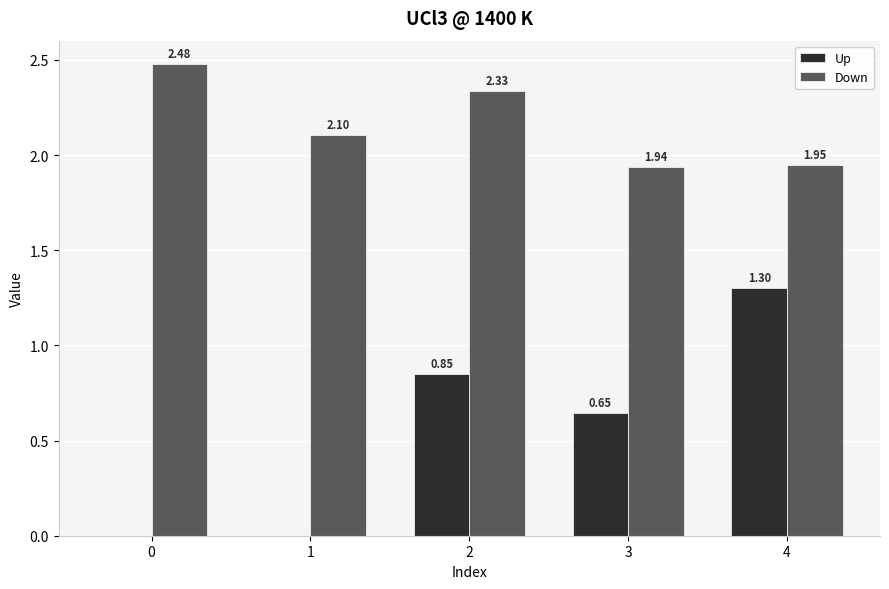

Are the bars grouped side by side (vs. stacked)?

Yes